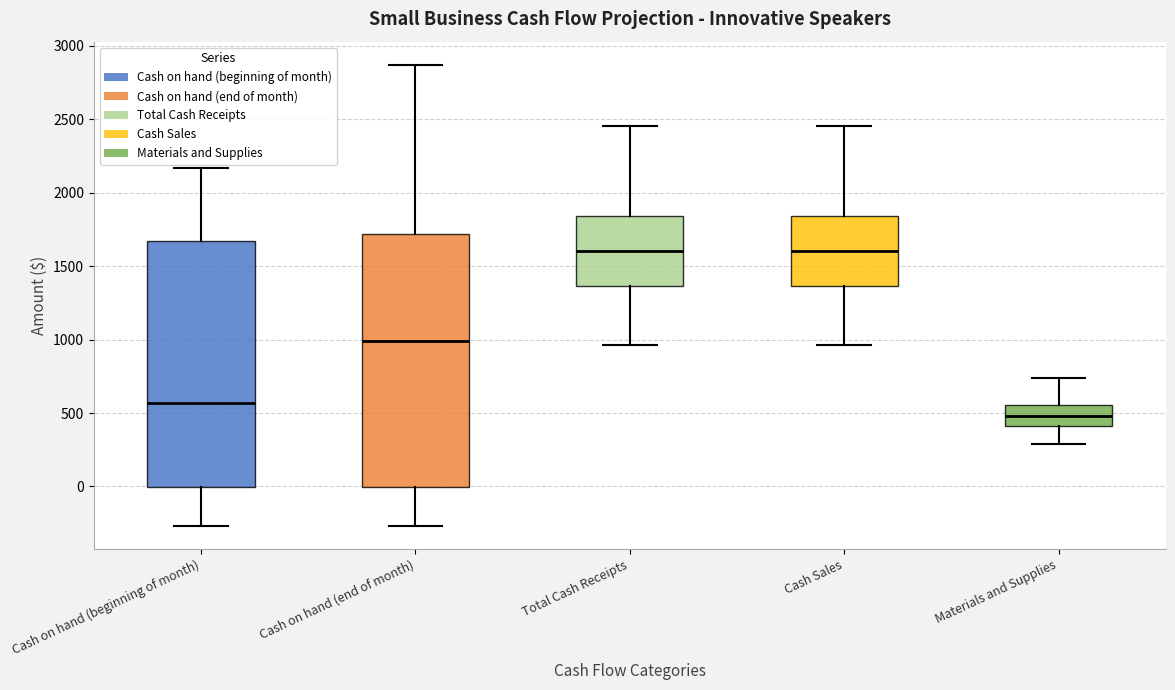

Which box's median line is the lowest?

Materials and Supplies